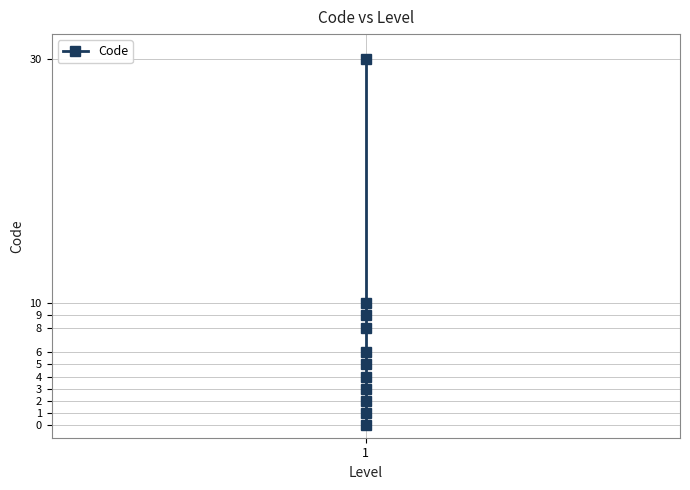

What is the average value?

7